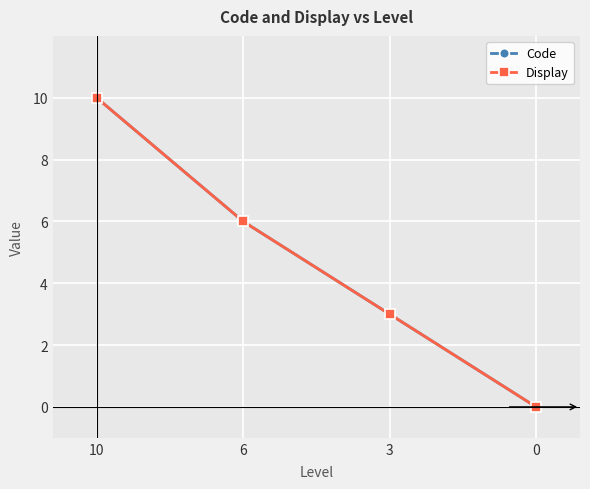

Which category has the highest value across all series?

10